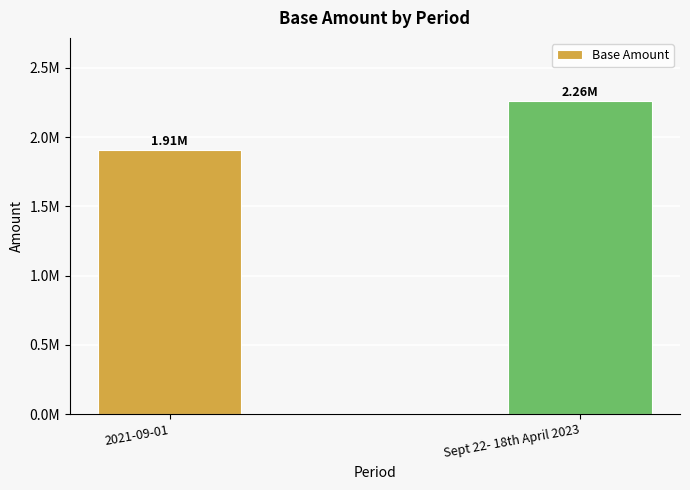

List the labels in order of value, smallest first.

2021-09-01, Sept 22- 18th April 2023